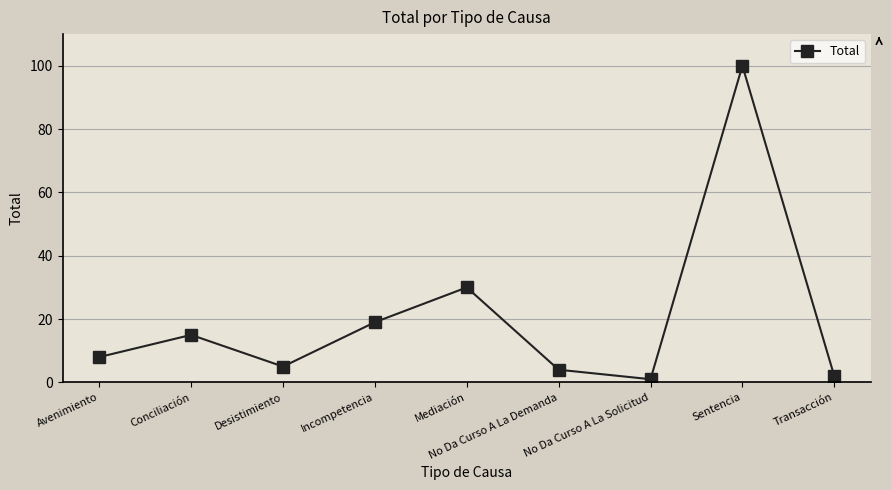

Count the number of data series in this chart.

1